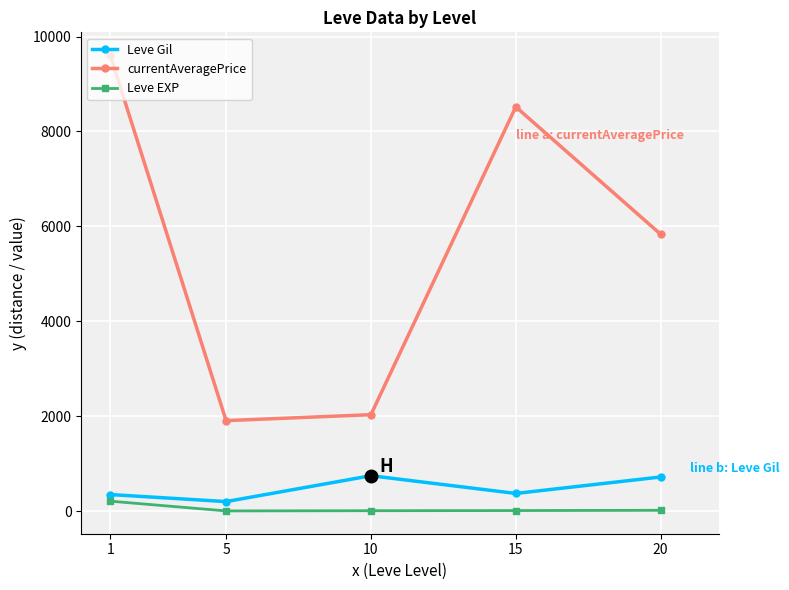

True or false: Leve EXP has more than 2 interior local peaks.

False